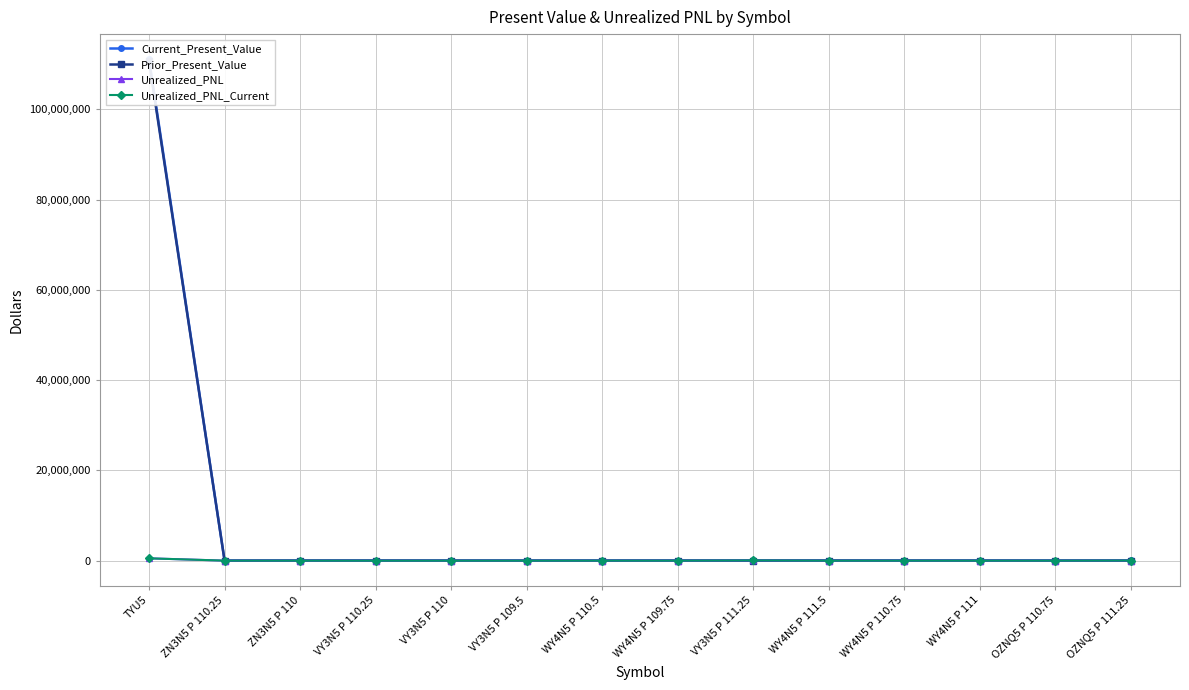

At which label does Unrealized_PNL_Current first exceed 0?

TYU5